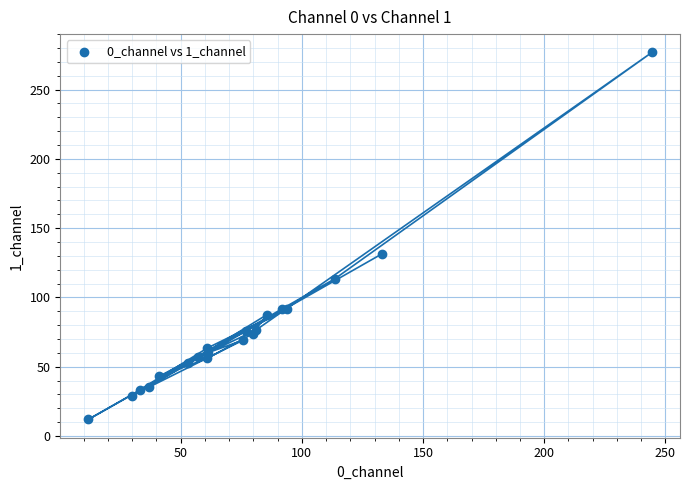

What Y value in the scatter plot is closest to 144?

131.7